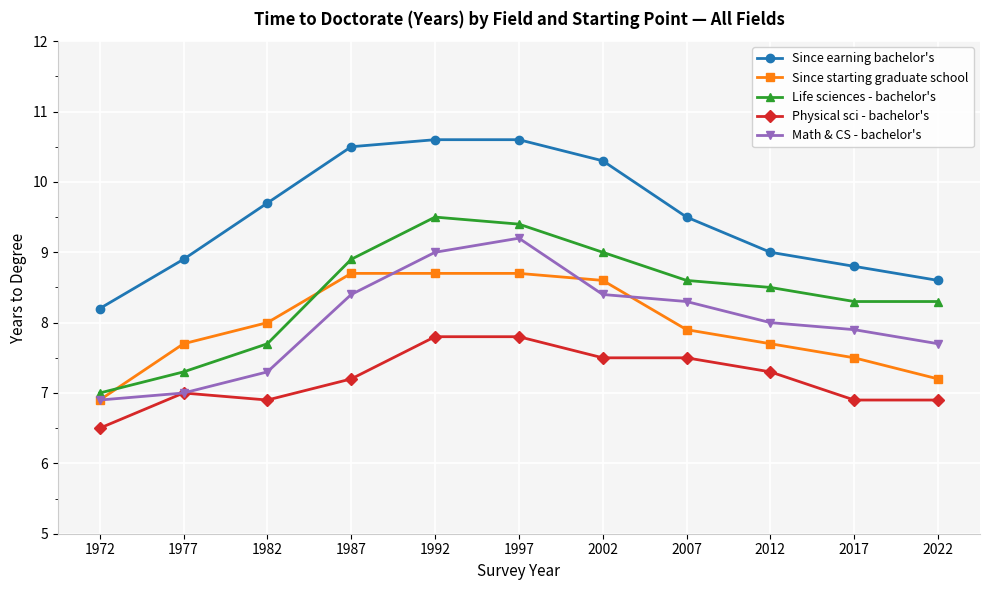

At which label is Since starting graduate school closest to 7?

1972